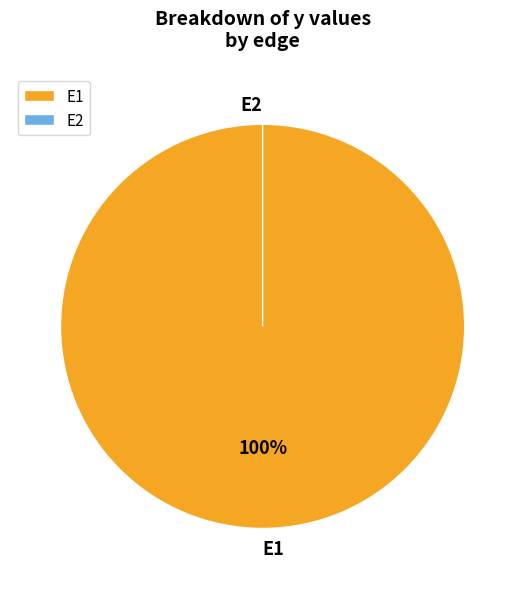

To the nearest percent, what is the combined percentage of E2 and E1?

100%